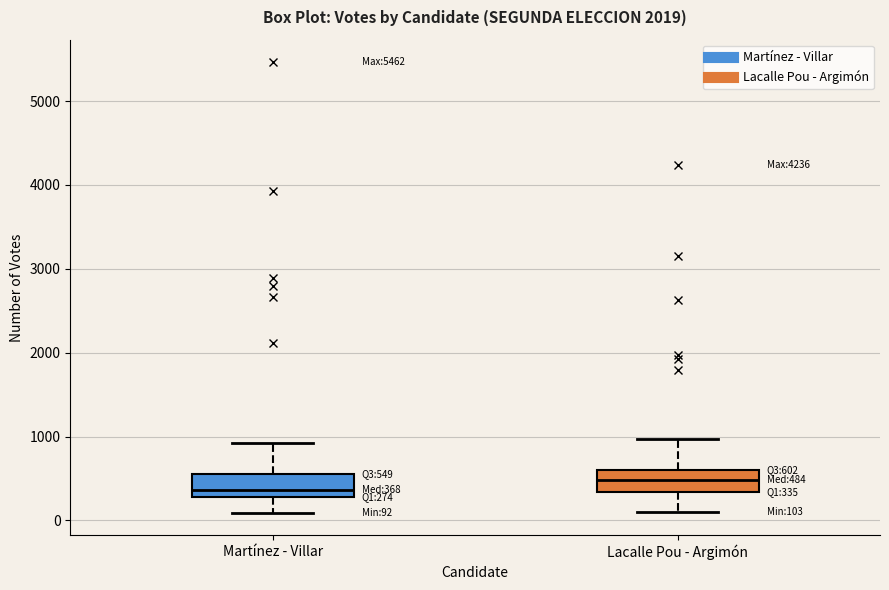

Which box has the highest median line?

Lacalle Pou - Argimón